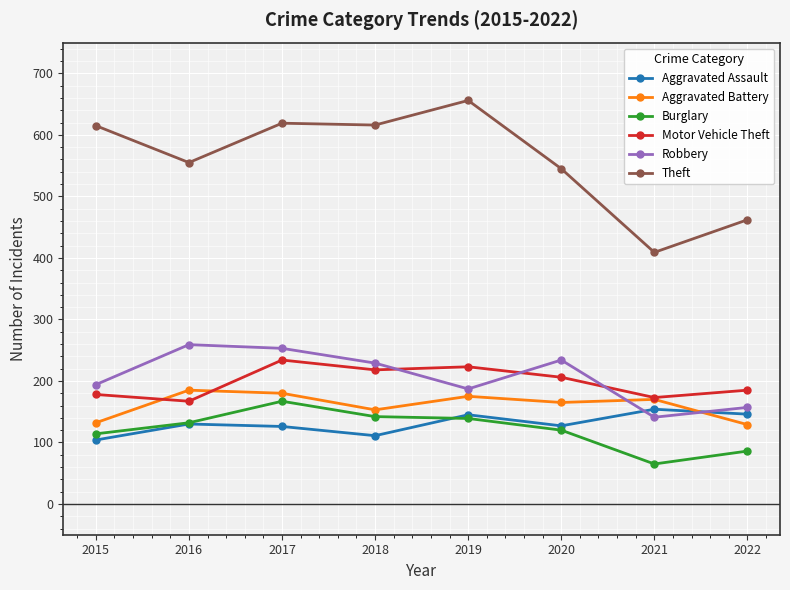

The value of Robbery at 2022 is 55. True or false?

False